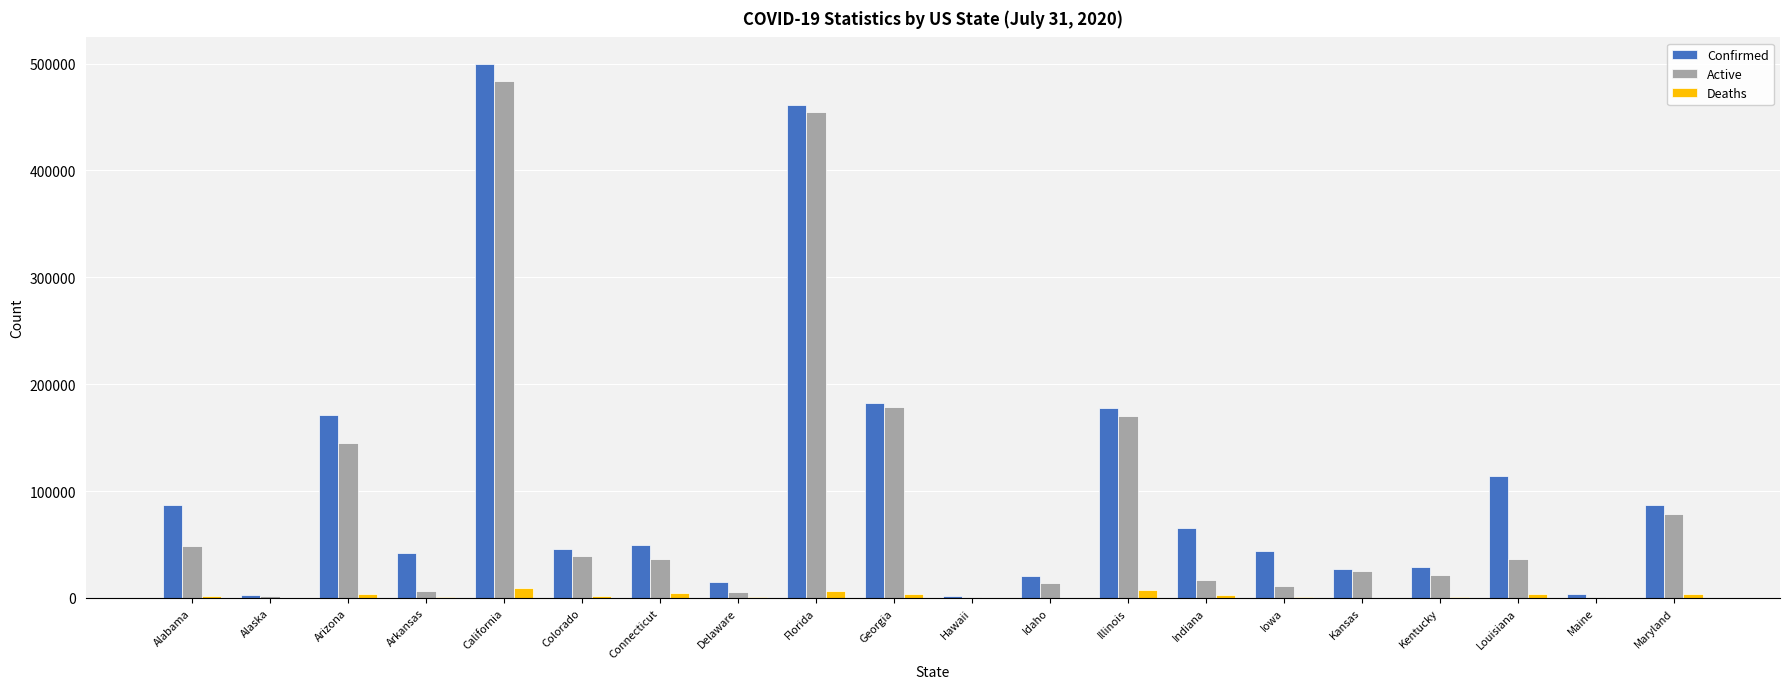

Between California and Maryland, which series saw the biggest shift?

Confirmed